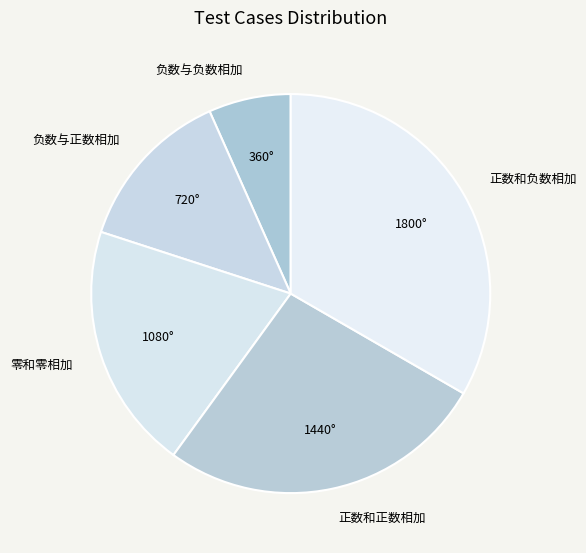

Between 负数与负数相加 and 负数与正数相加, which is larger?

负数与正数相加